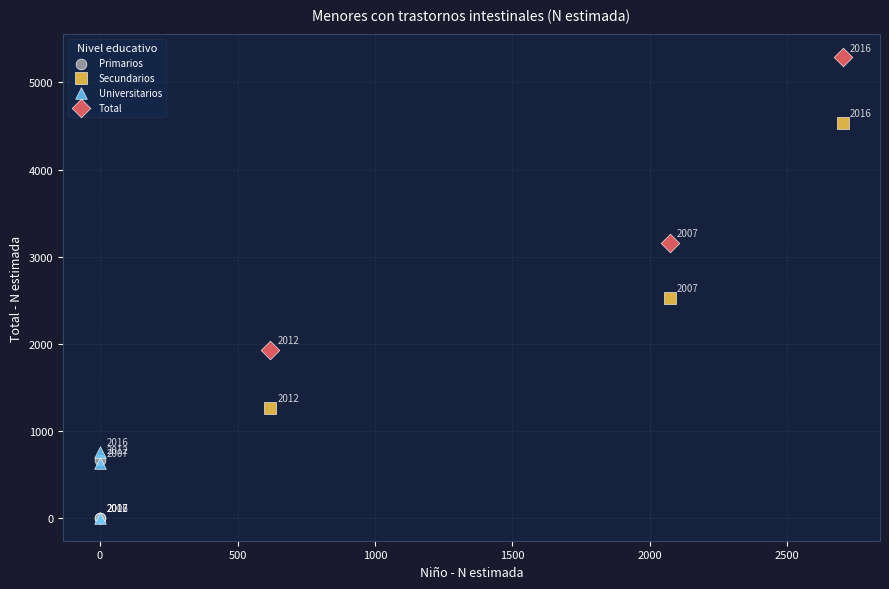

Which series has the largest Y range (max minus min)?

Total